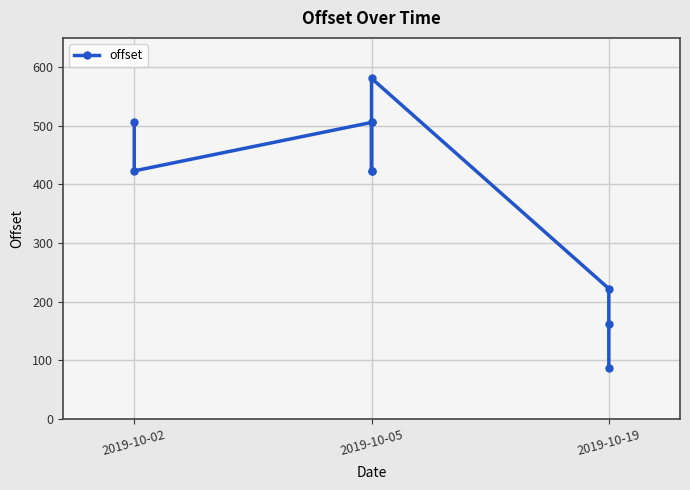

The chart shows a value of 277.3 at 2019-10-19. True or false?

False